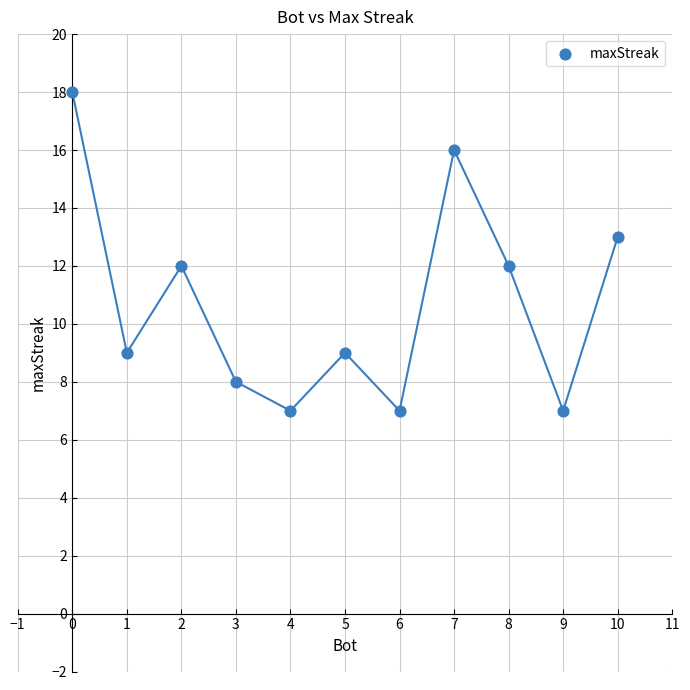

What is the range of Y values (max minus min)?

11